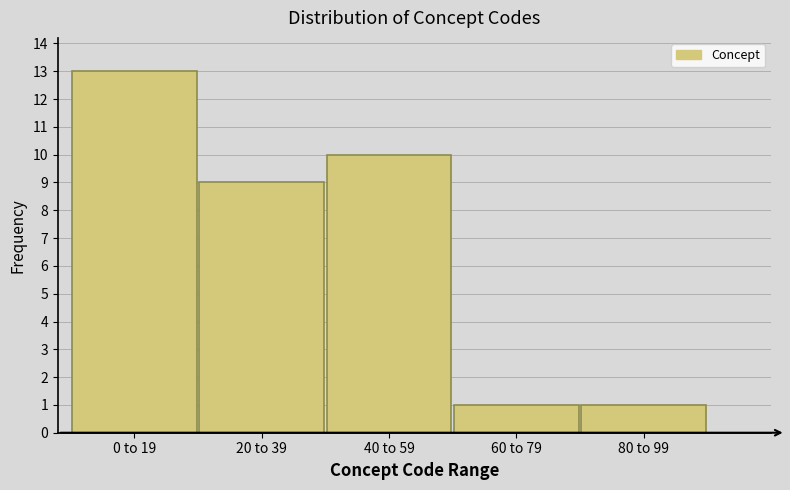

Reading left to right, list all the values displayed in this chart.

13	9	10	1	1